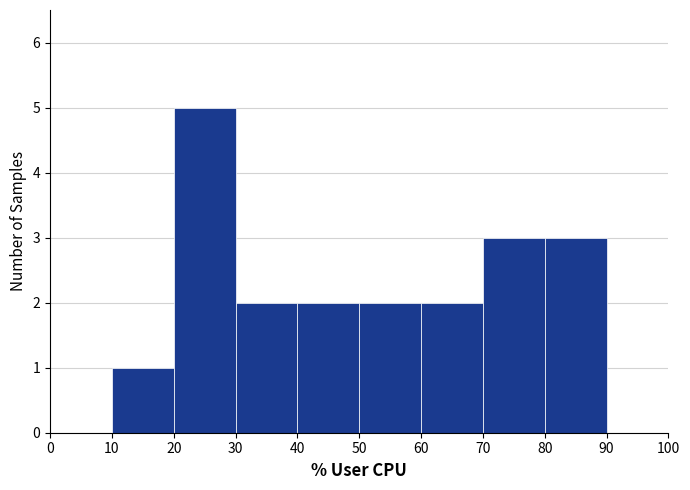

What is the height of the bar covering 10 to 20 on the x-axis? The values are not printed on the chart, so give them approximately, as read against the axis.

1